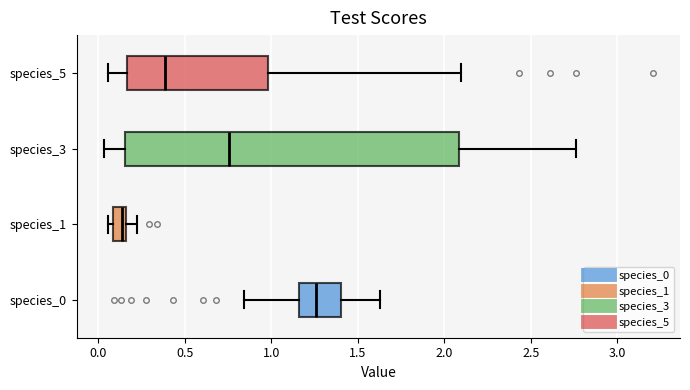

Which box's median line is the furthest to the right?

species_0